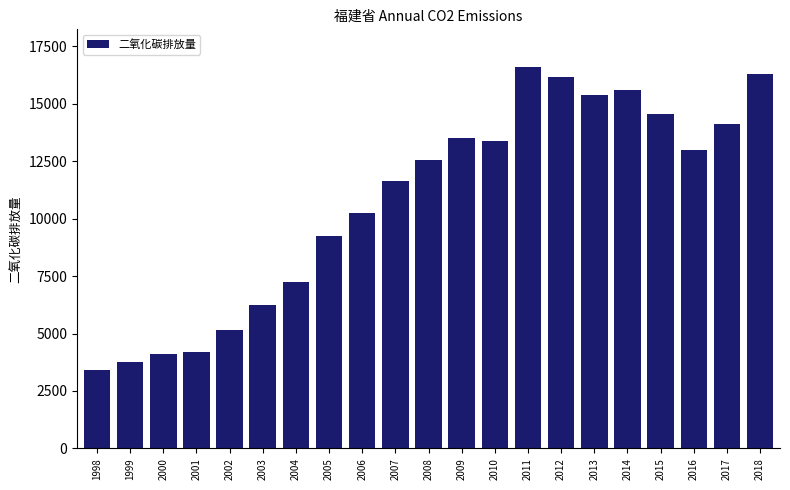

How many data points are above 12550?

11